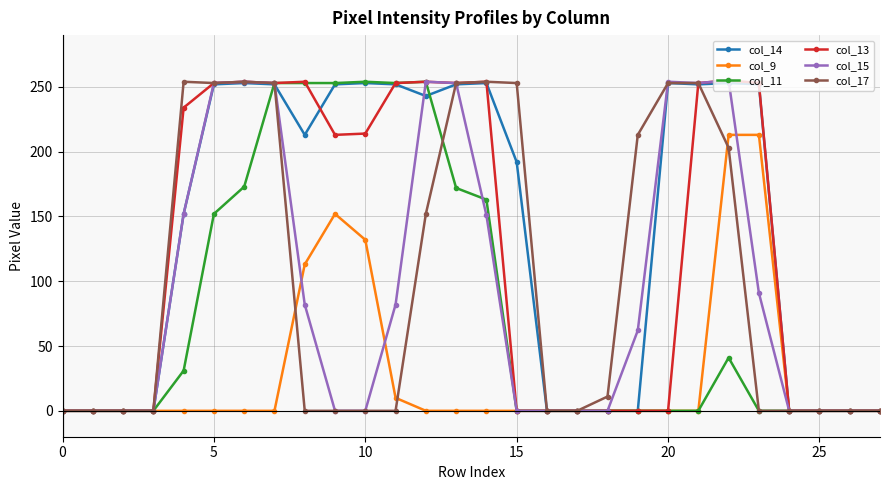

True or false: col_14 has more than 2 interior local peaks.

True